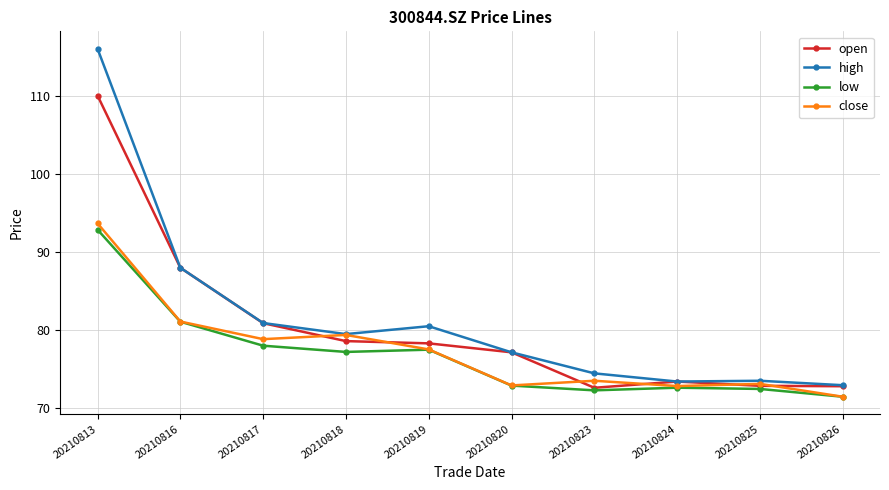

The open series shows 124.6 at 20210825. True or false?

False